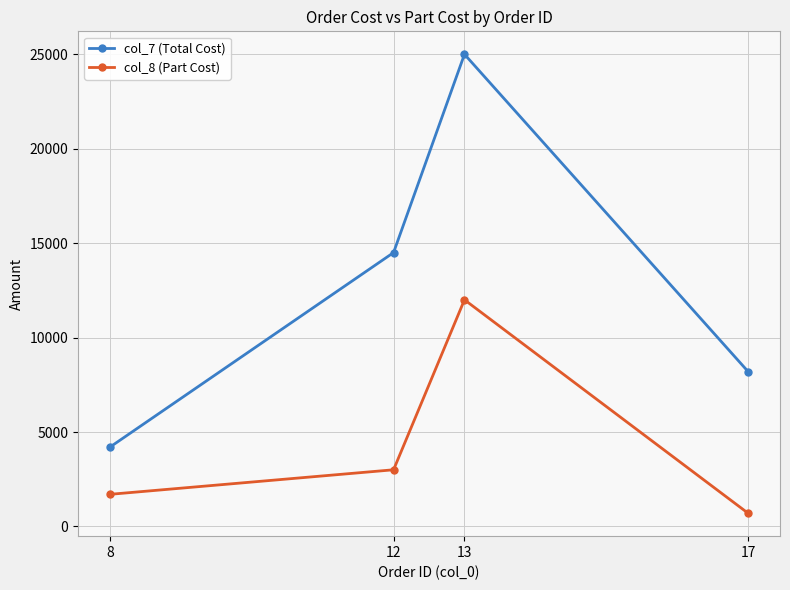

What is the value of the col_7 (Total Cost) point at the 4th from the left?

8200